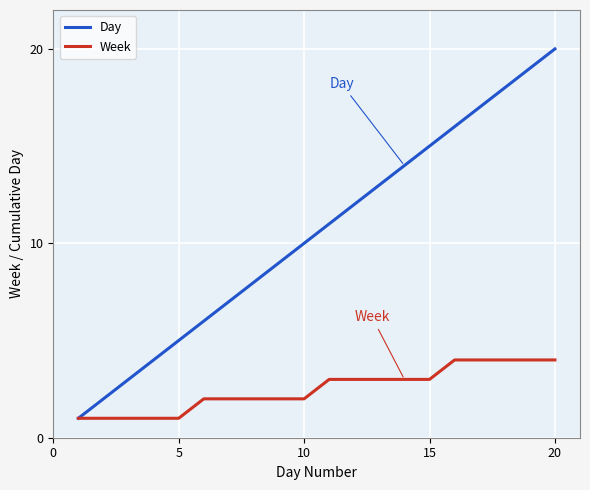

Which series has the largest total across all categories?

Day